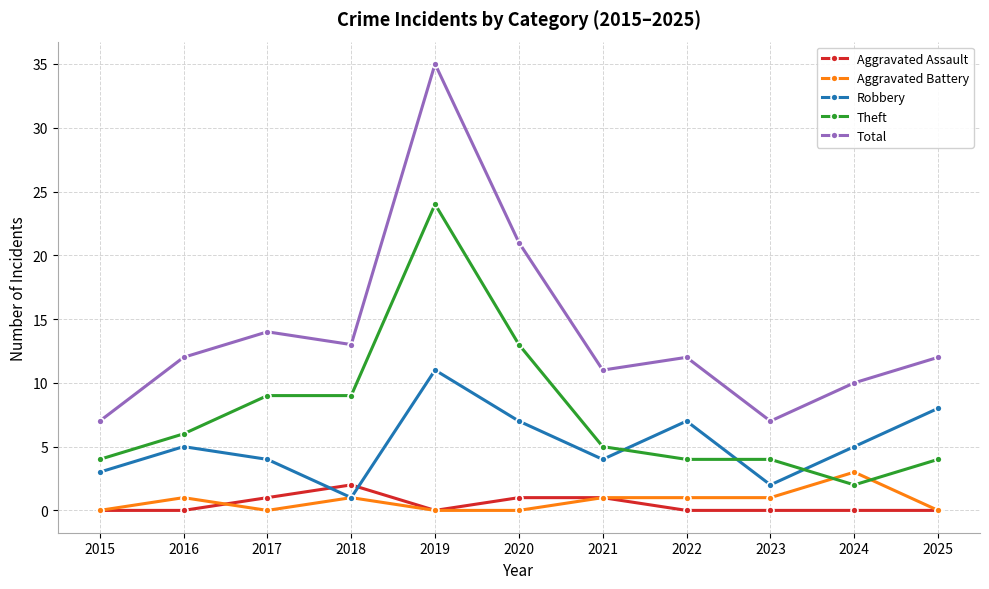

At which category does Total reach its first local valley?

2018